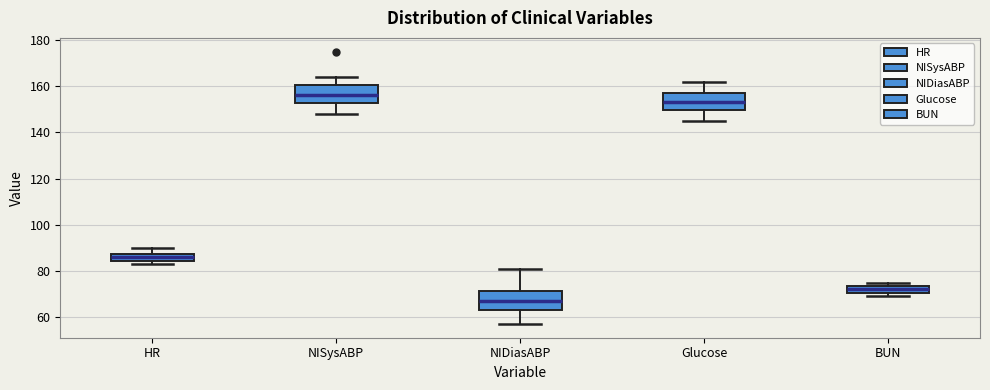

Reading left to right, transcribe this box plot: for each box, give where its median line is, the range the box spans, and where its two whiskers end, as read against the y-axis. The values are not printed on the chart, so give them approximately, as read against the axis.

HR: median 86, box 84 to 88, whiskers 84 (just below the box's lower edge) to 90
NISysABP: median 156, box 152 to 160, whiskers 148 to 164
NIDiasABP: median 68, box 64 to 72, whiskers 58 to 82
Glucose: median 154, box 150 to 158, whiskers 146 to 162
BUN: median 72, box 70 to 74, whiskers 70 (just below the box's lower edge) to 76